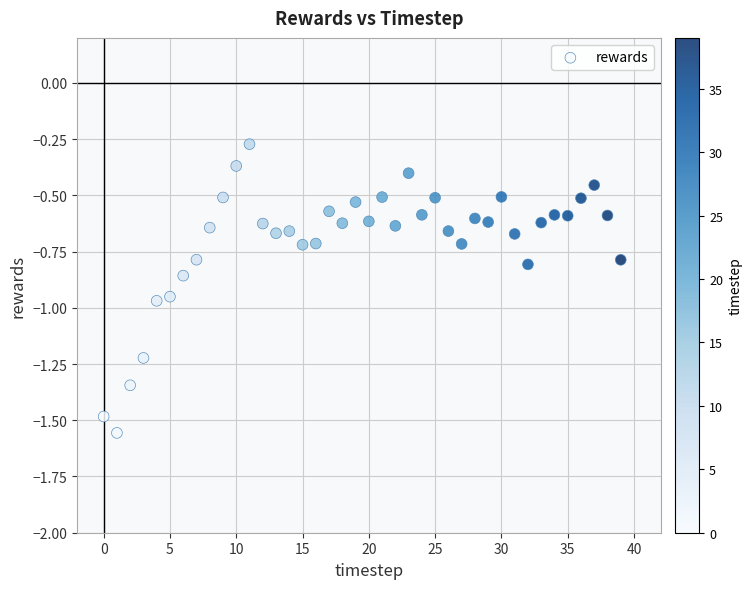

What is the range of Y values (max minus min)?

1.3